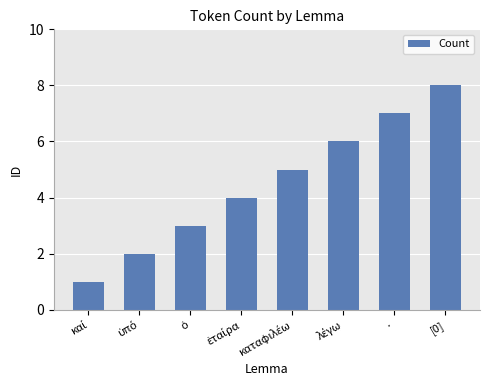

What is the difference between the second highest and second lowest values?

5